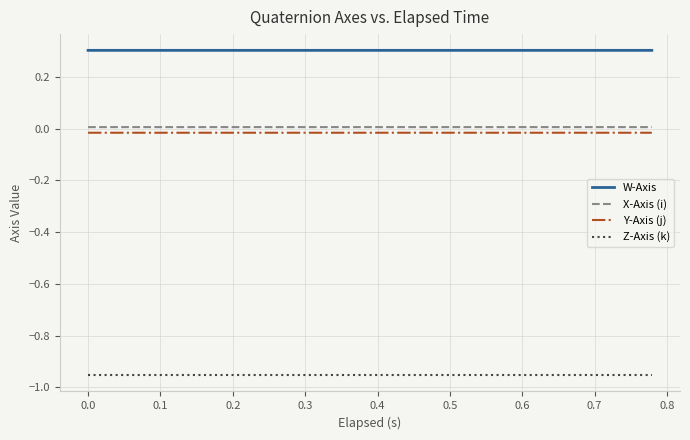

Which series has the largest total across all categories?

W-Axis